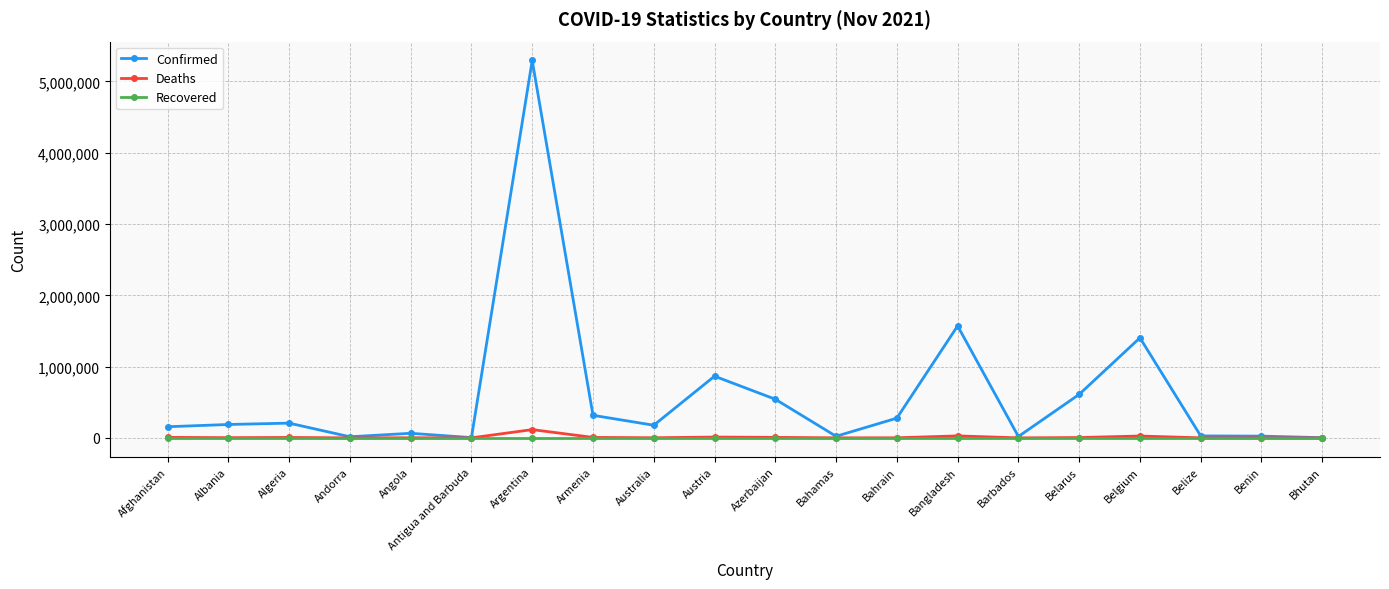

Where is Confirmed nearest to the value 2648306?

Bangladesh